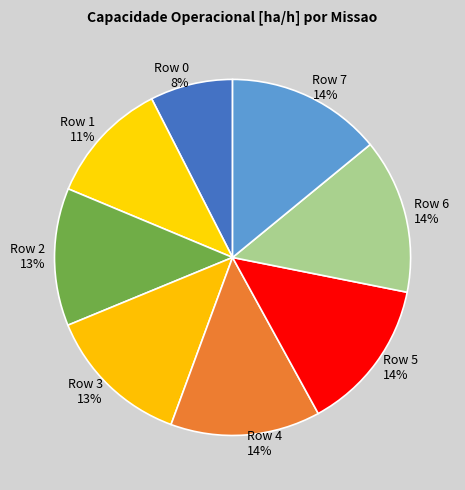

How many slices are in this pie chart?

8